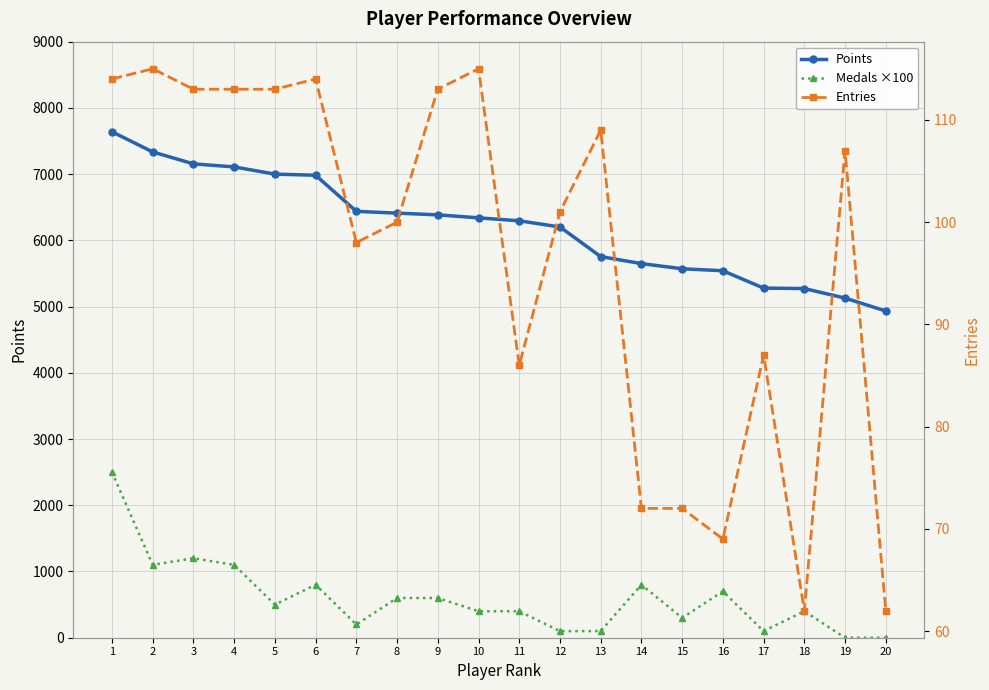

At which category is the sum across all series the highest?

1